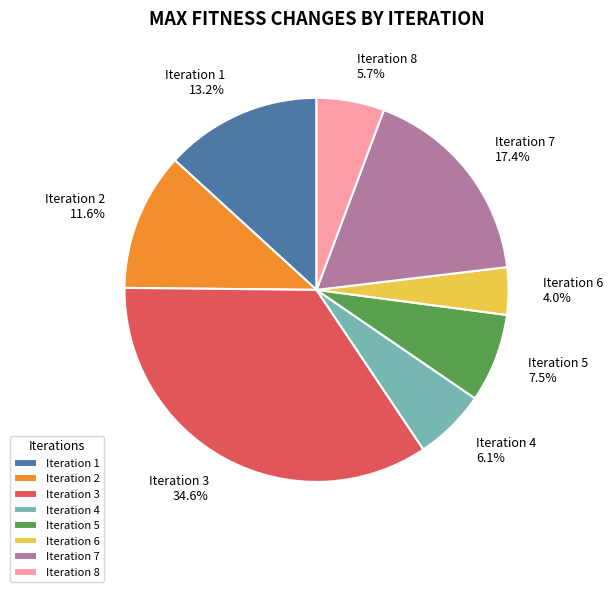

What is the largest slice in the pie chart?

Iteration 3